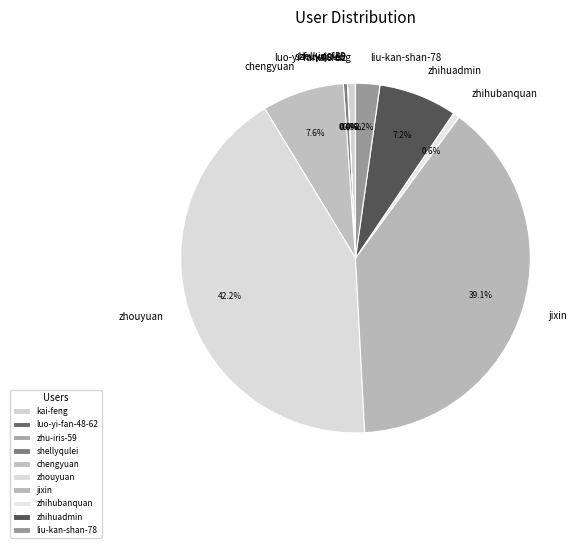

Is shellyqulei the majority of the pie?

No